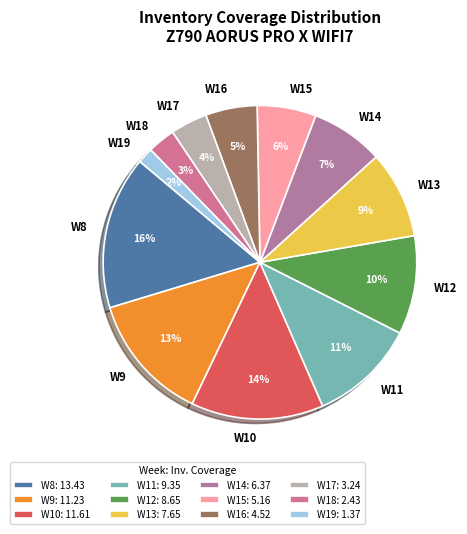

Combined, do W12 and W17 account for over 50%?

No